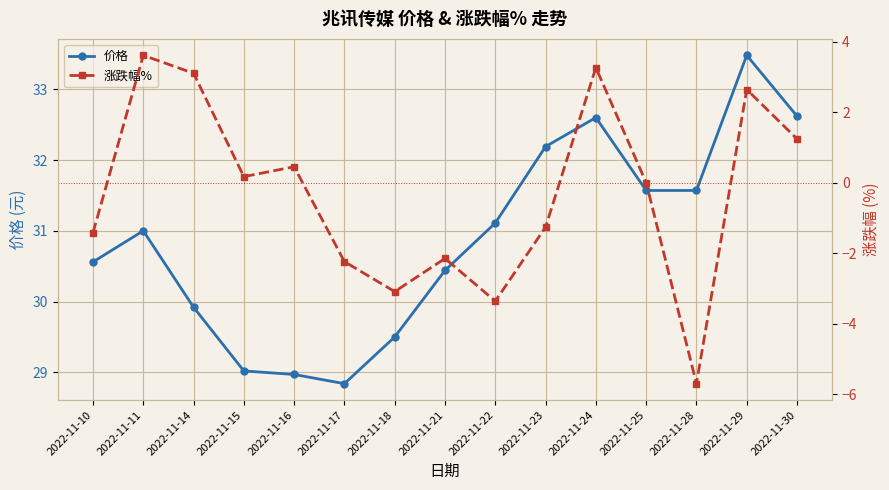

How many interior local peaks does the 涨跌幅% series have?

5